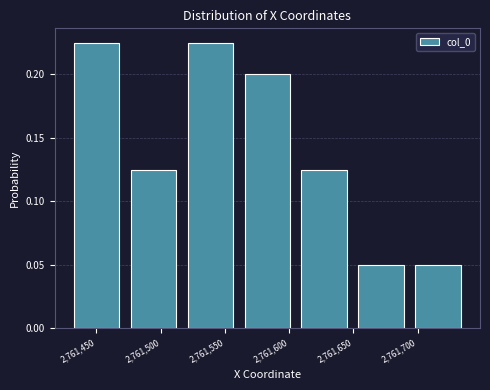

Reading left to right, list every bar in this chart as the range it spans on the x-axis followed by its height. Neither the bar edges nor the heights are printed on the chart, so give them approximately, as read against the axes.

2761430 to 2761470: 0.225
2761470 to 2761515: 0.125
2761515 to 2761560: 0.225
2761560 to 2761605: 0.200
2761605 to 2761650: 0.125
2761650 to 2761695: 0.050
2761695 to 2761740: 0.050